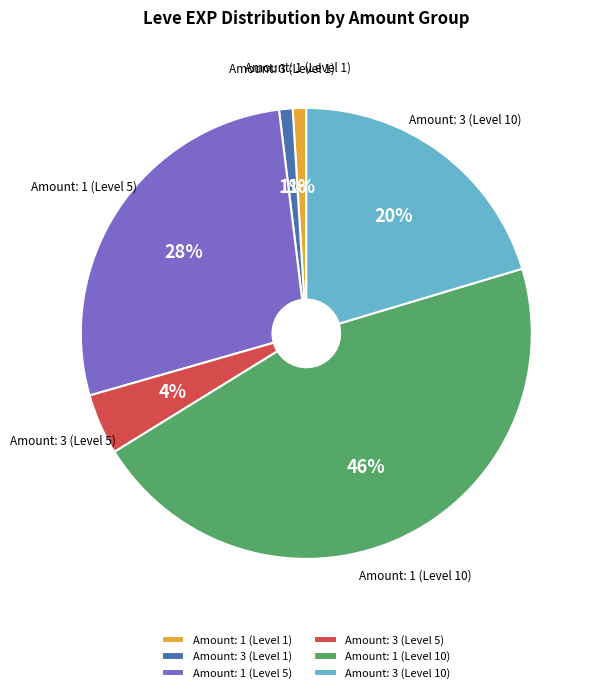

Is there a majority slice in this chart?

No